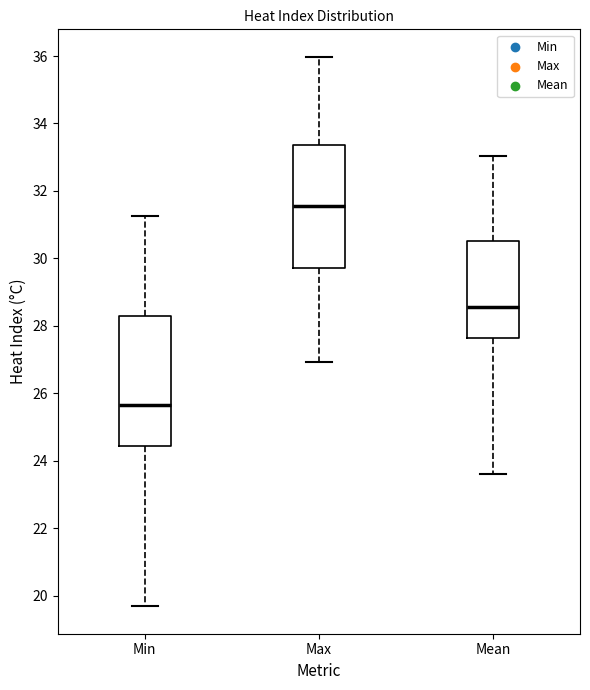

Which box is the tallest, from its lower edge to its upper edge?

Min